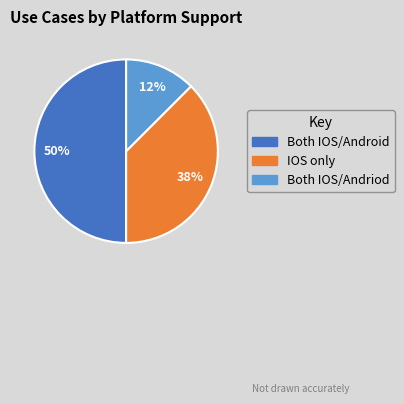

How many segments does this pie chart have?

3